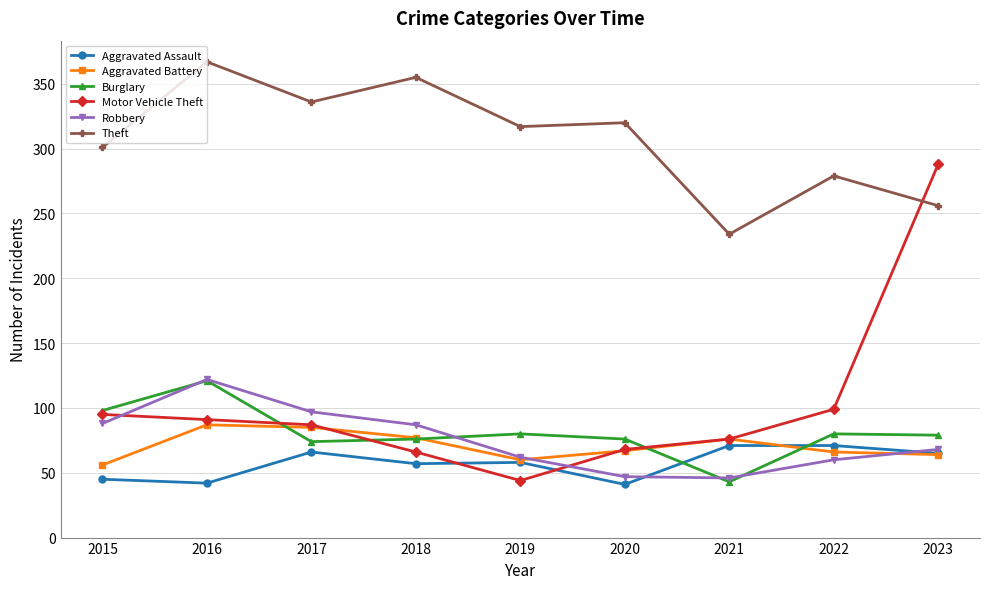

The Aggravated Assault series shows 28 at 2017. True or false?

False